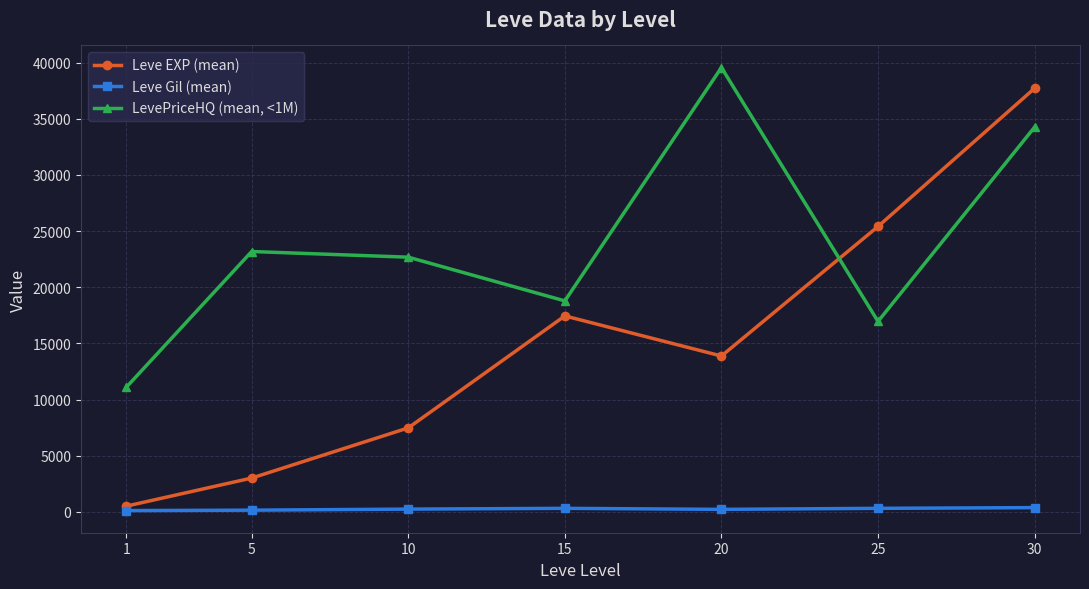

The value of LevePriceHQ (mean, <1M) at 5 is 37266.0. True or false?

False